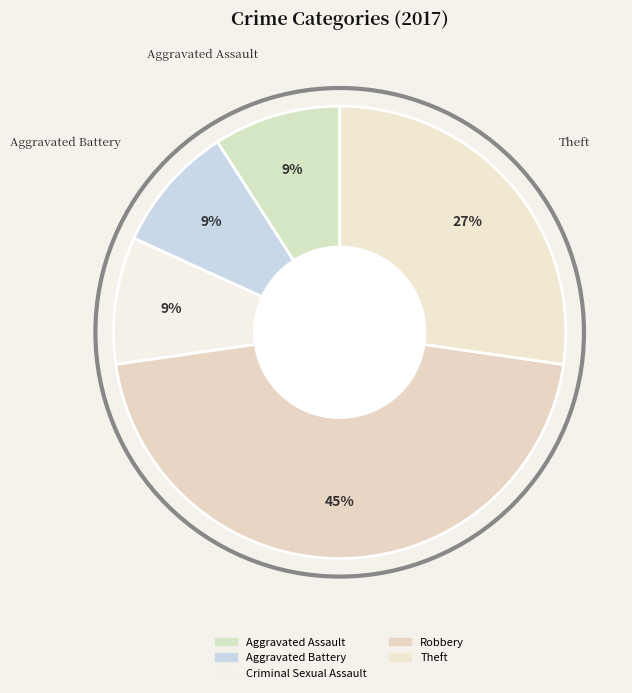

Is there a majority slice in this chart?

No